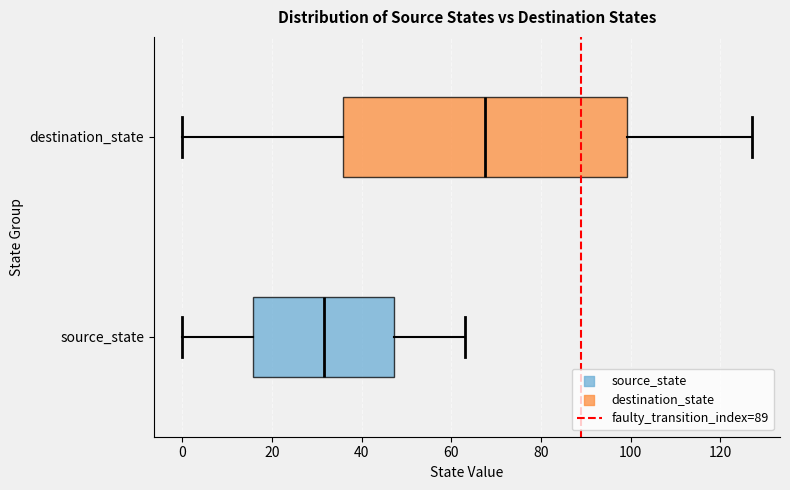

Which box's median line is the furthest to the left?

source_state